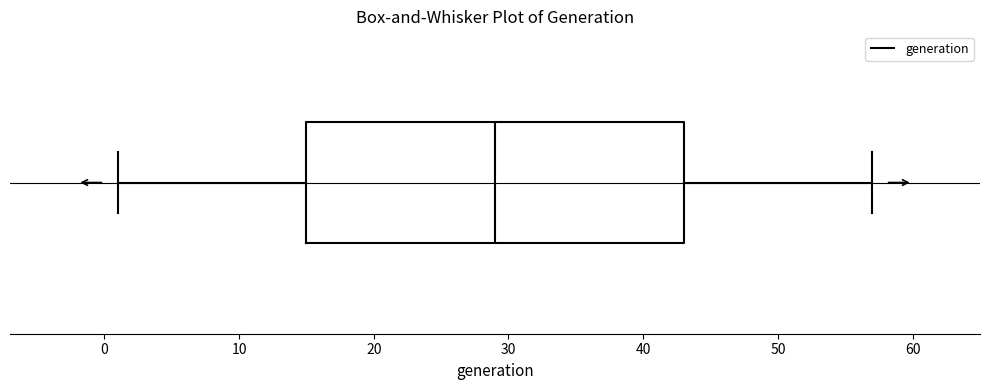

Read this box plot against the x-axis: the position of the median line, the range covered by the box, and the ends of both whiskers. The values are not printed on the chart, so give them approximately, as read against the axis.

median 29, box 15 to 43, whiskers 1 to 57